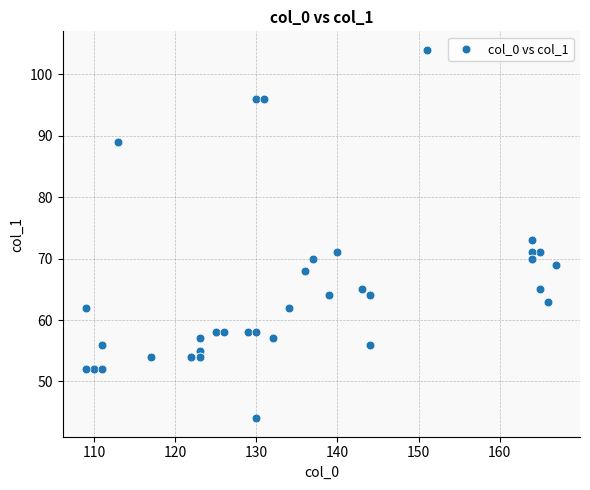

What Y value in the scatter plot is closest to 74?

73